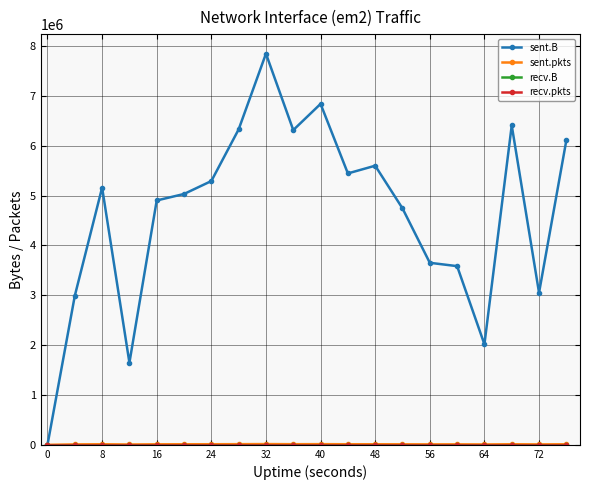

Is this an area chart (filled region under the line)?

No